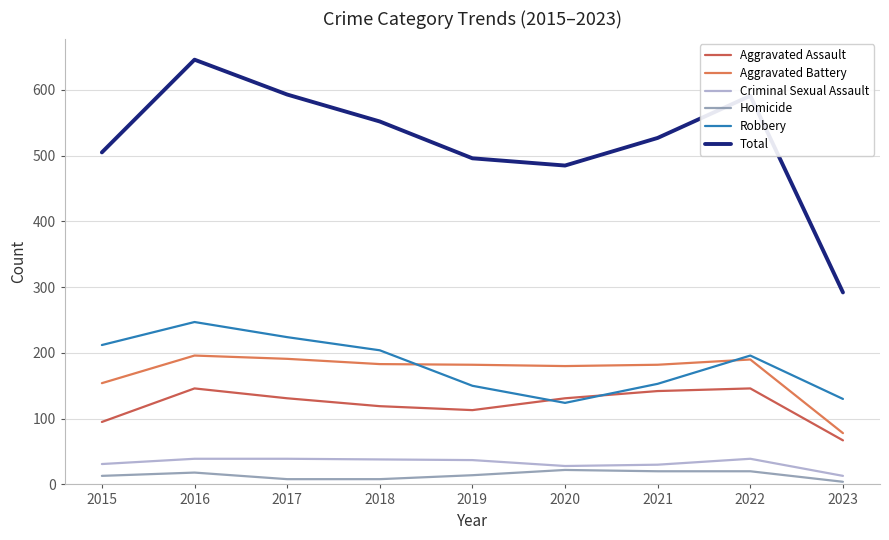

At which category is the sum across all series the highest?

2016